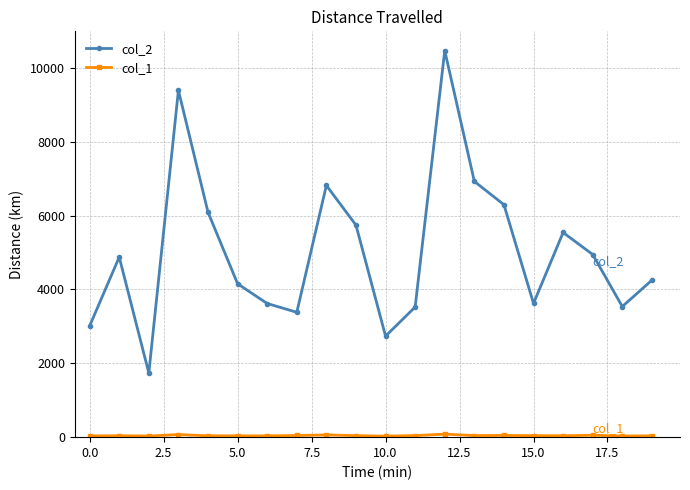

What is the value of the col_2 point at the 3rd from the left?

1736